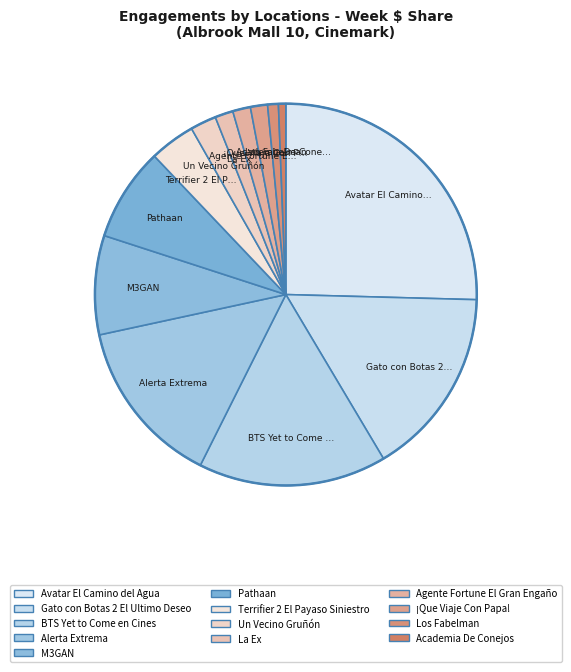

How many segments does this pie chart have?

13